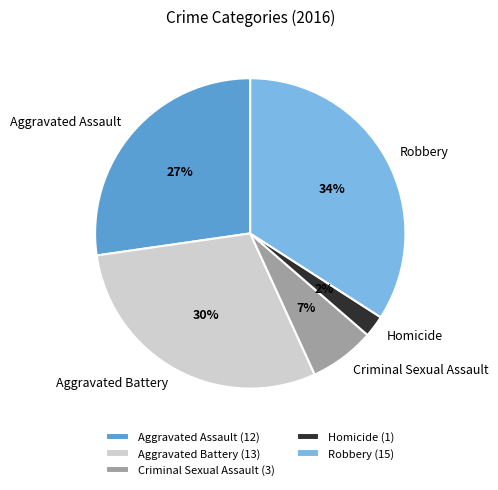

Is it true that Robbery is 26% of the pie?

False